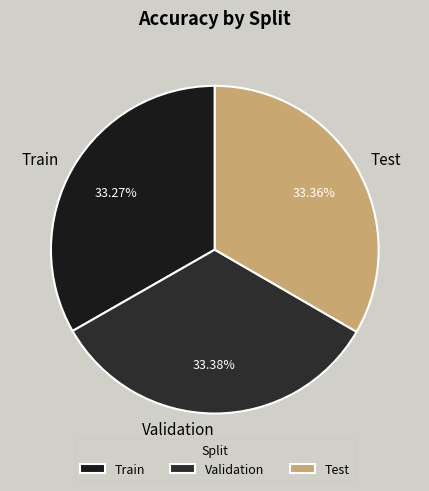

Do Train and Validation together represent more than half of the pie?

Yes